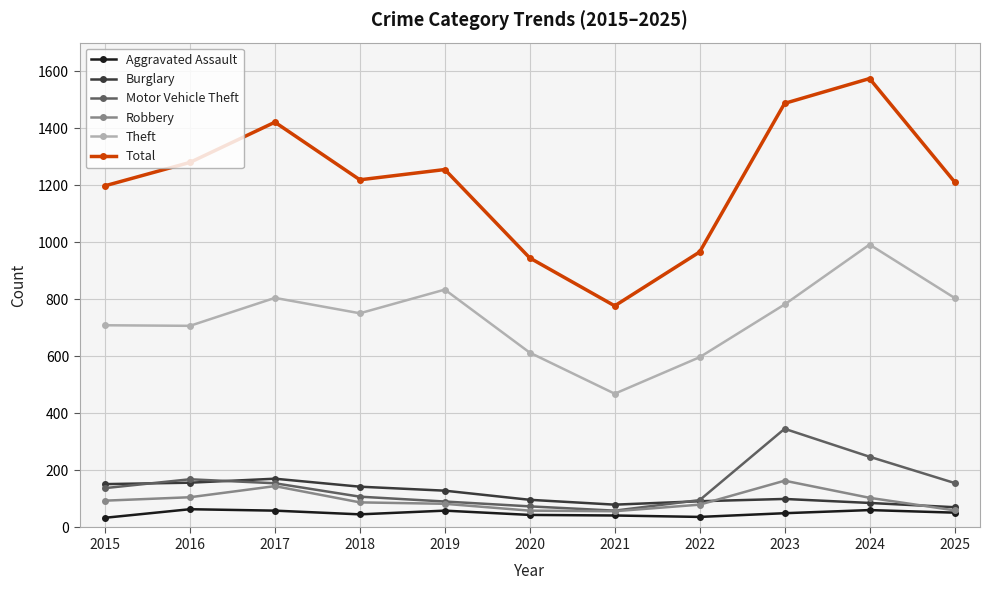

What is the sum of all Motor Vehicle Theft values?

1640